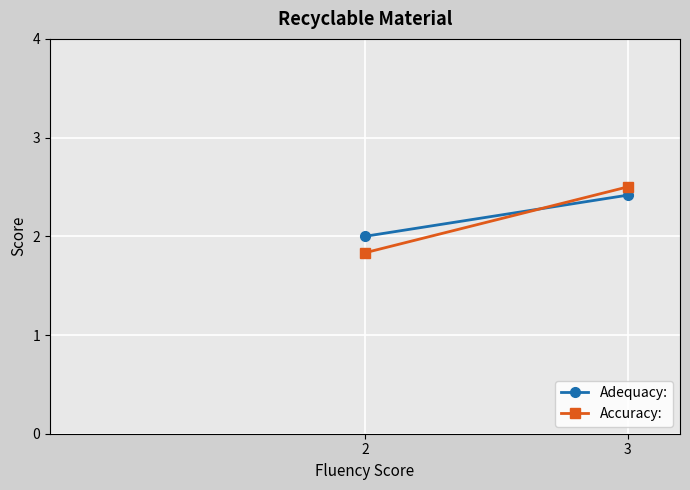

Reading left to right, transcribe all the data shown in this chart.

Adequacy:: 2=2.0	3=2.4
Accuracy:: 2=1.8	3=2.5